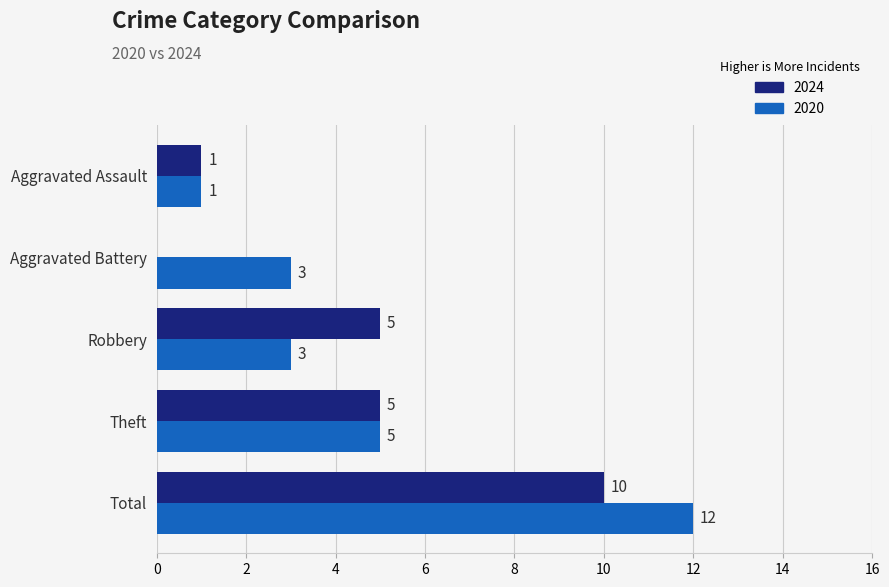

Which series has the largest total across all categories?

2020